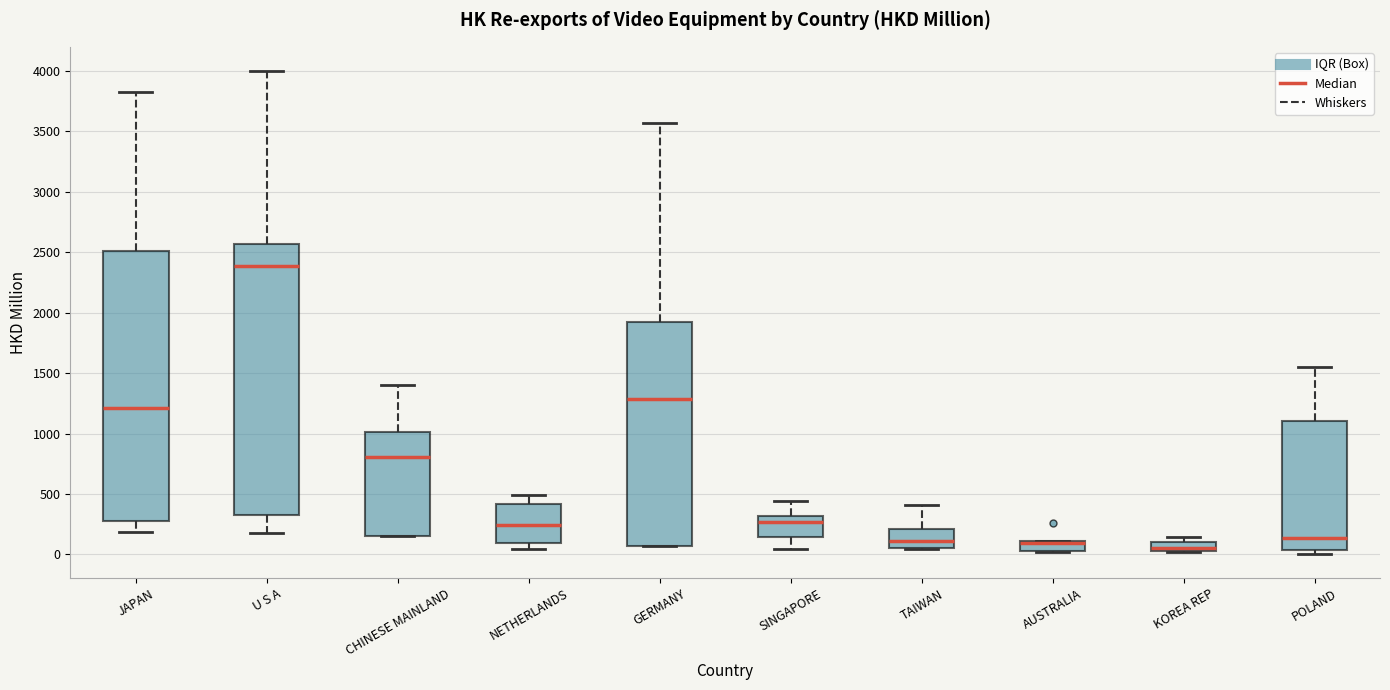

Where does the upper whisker of the box for NETHERLANDS end on the y-axis? The values are not printed on the chart, so give them approximately, as read against the axis.

500